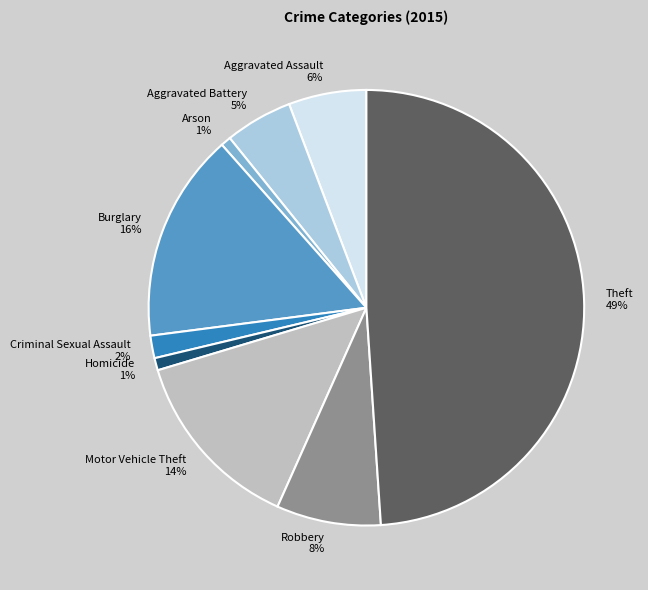

Does Criminal Sexual Assault account for over 50% of the chart?

No